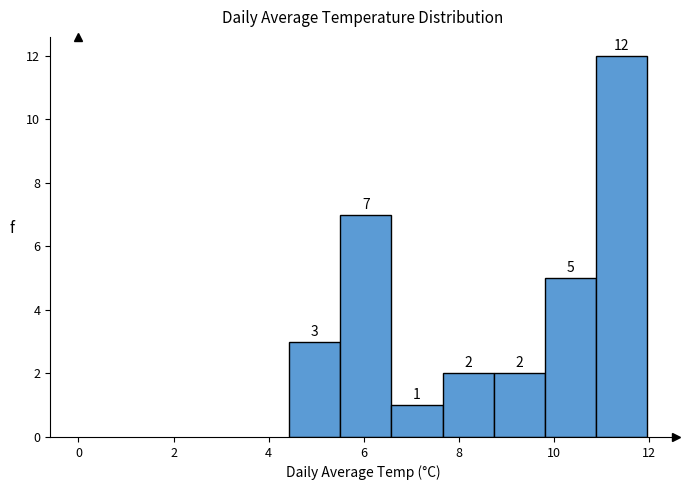

How tall is the bar that spans 5.6 to 6.6 on the x-axis? The bar edges are not printed on the chart, so give them approximately, as read against the axis.

7